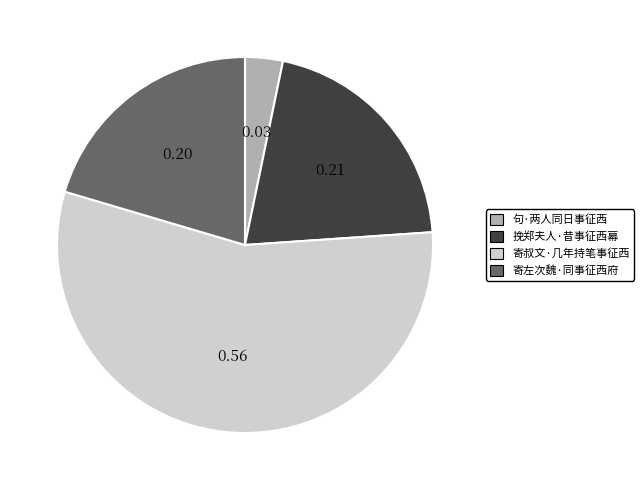

Between 寄叔文·几年持笔事征西 and 句·两人同日事征西, which is larger?

寄叔文·几年持笔事征西